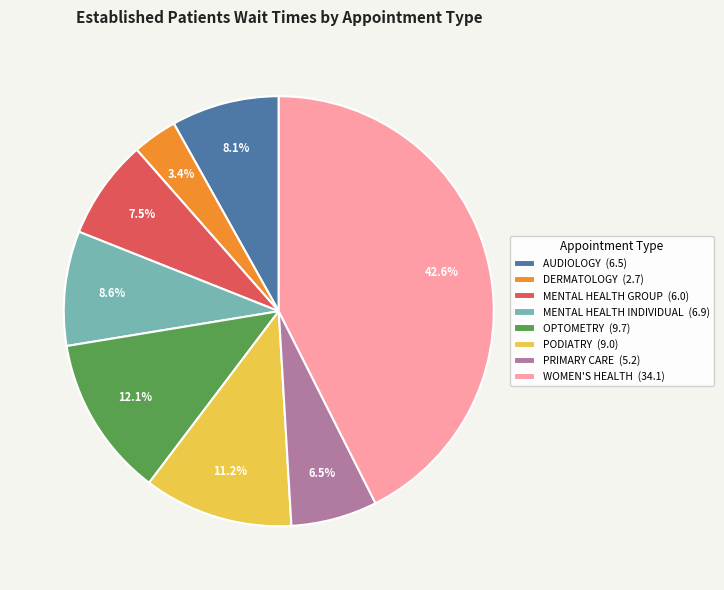

What is the ratio of the value at PRIMARY CARE (5.2) to the value at PODIATRY (9.0)?

0.6